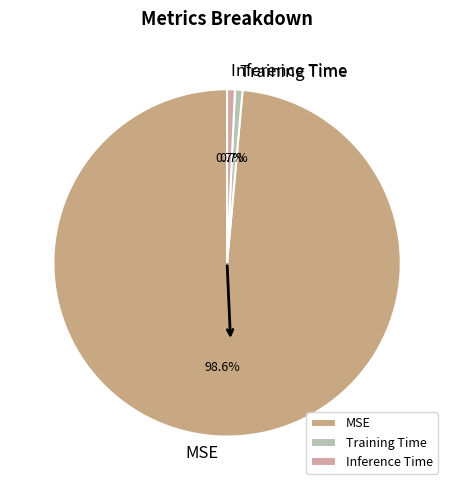

To the nearest percent, what is the average slice percentage?

33%